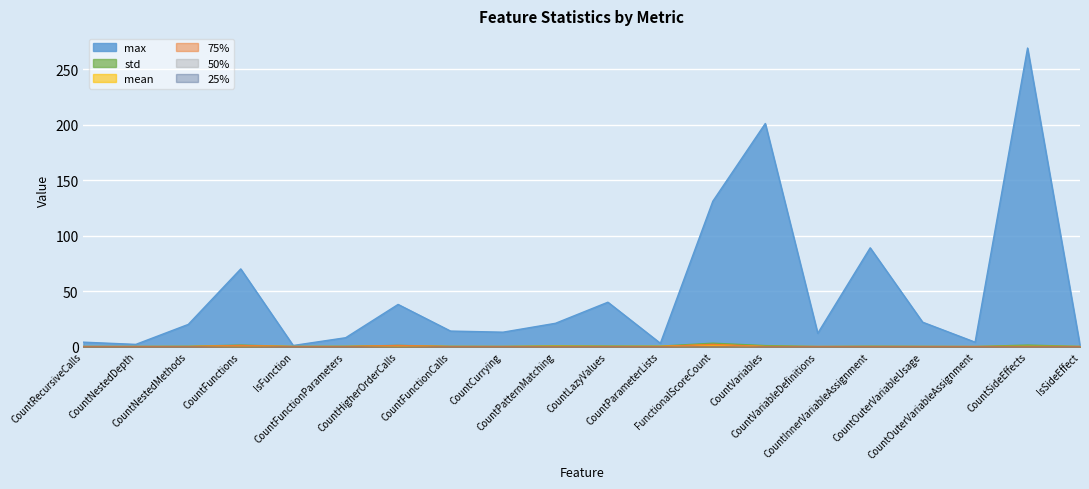

What position from the right is CountNestedDepth?

19